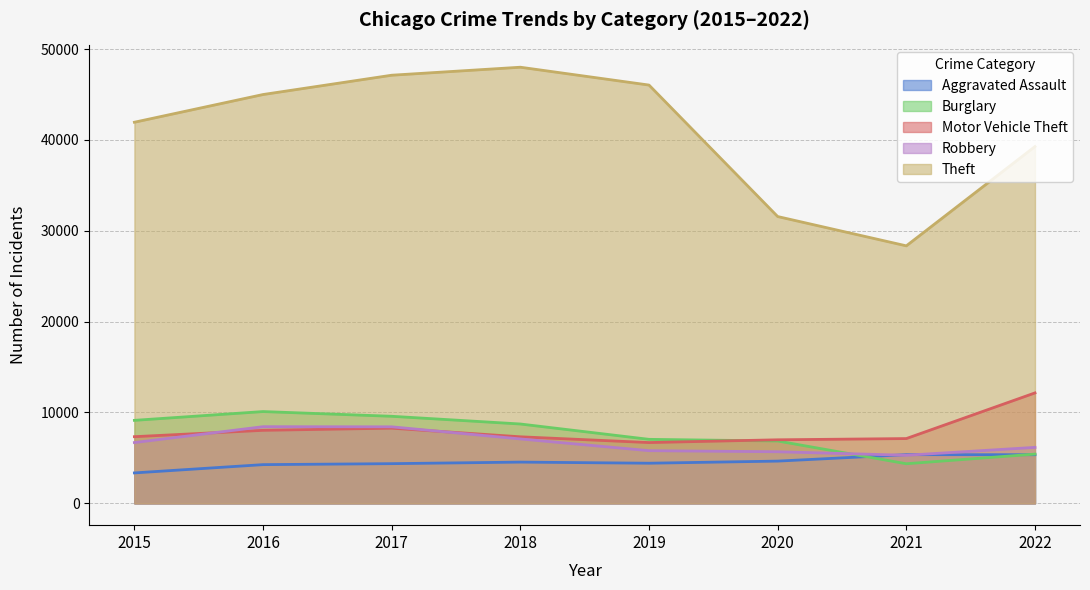

What is the total value across all series at 2015?

68463